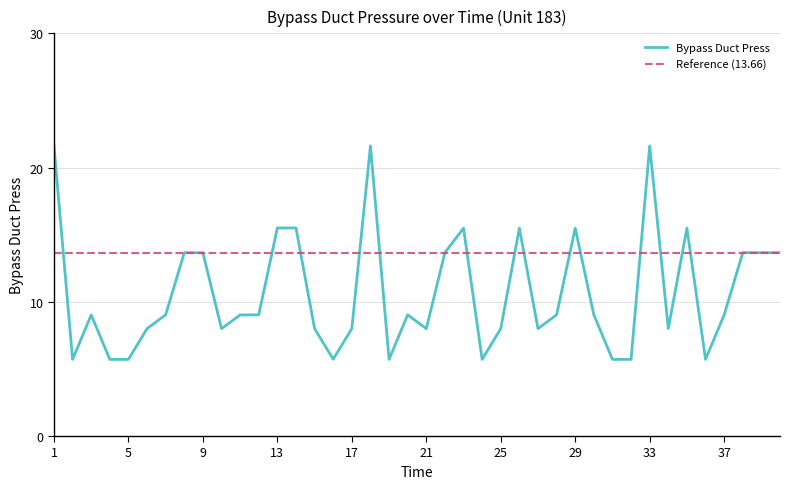

What is the difference between the maximum and minimum values?

15.9